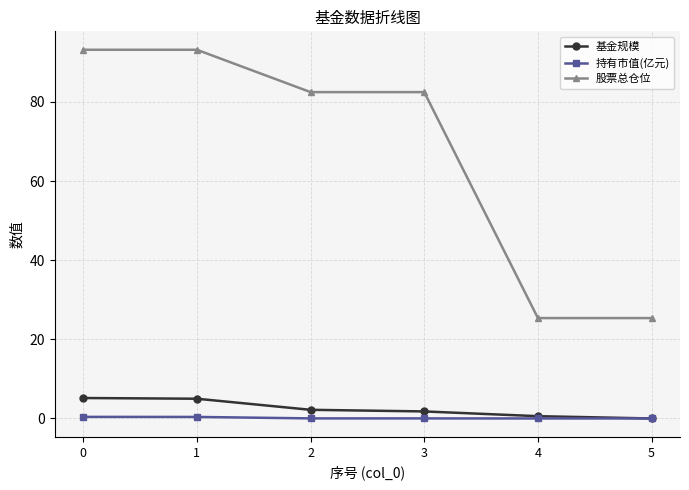

Read the 股票总仓位 value at 5.

25.4